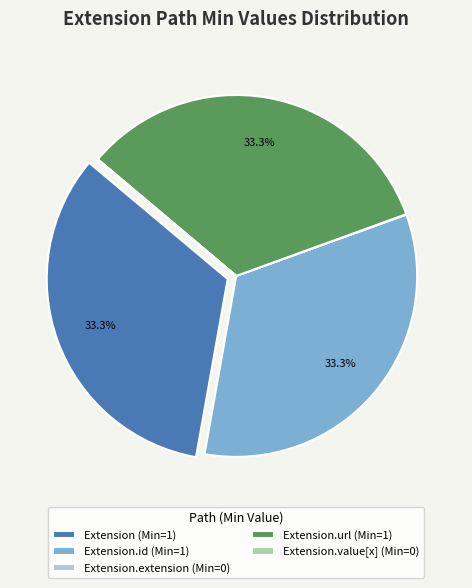

To the nearest percent, what is the difference between the largest and smallest slice percentages?

33%